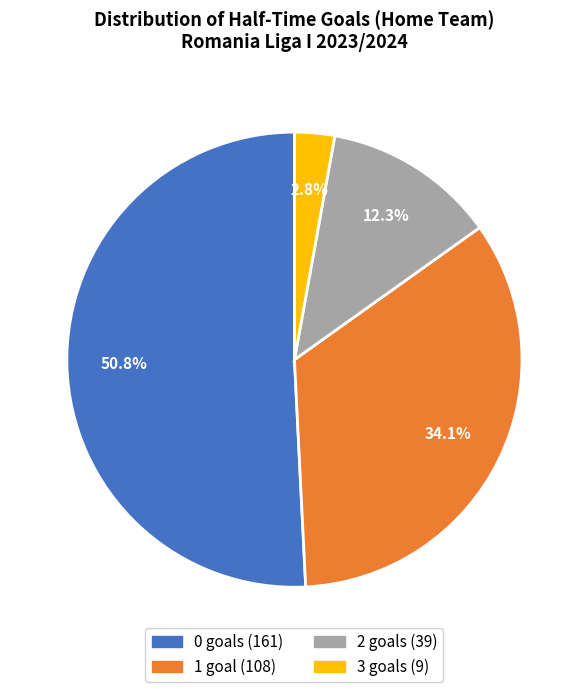

To the nearest percent, what is the combined percentage of 1 and 2?

46%